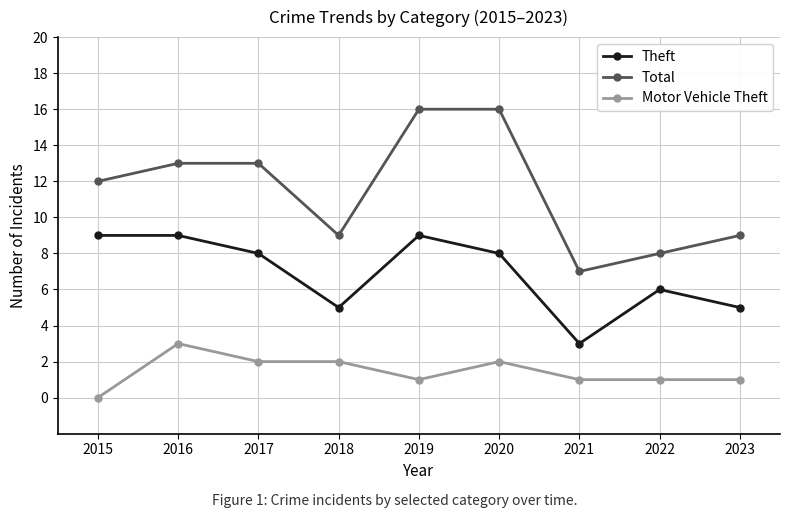

What is the total value across all series at 2023?

15